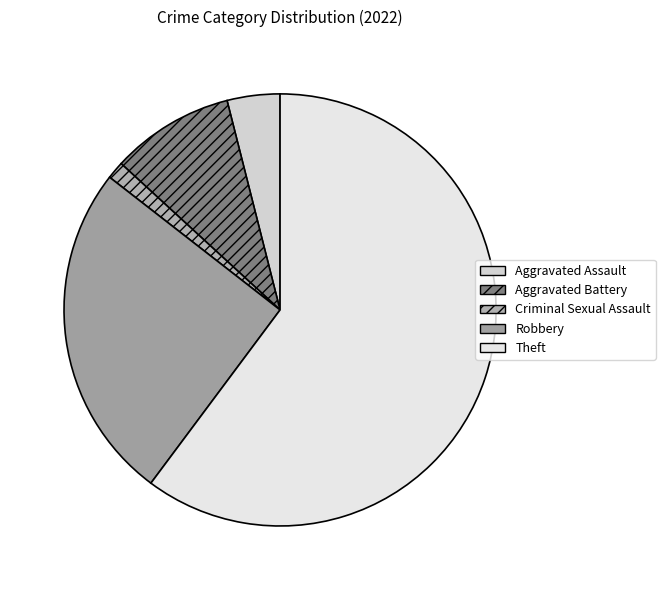

True or false: Criminal Sexual Assault accounts for 1% of the total.

True